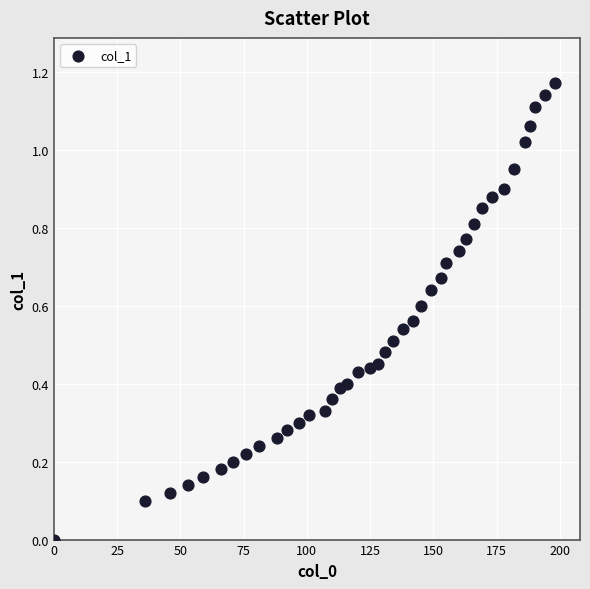

What is the range of X values (max minus min)?

198.0